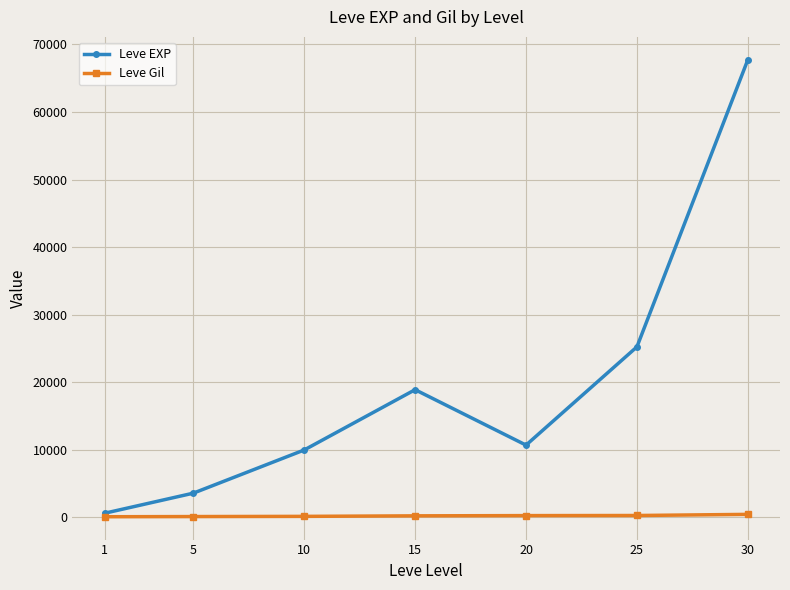

What is the total value across all series at 5?

3739